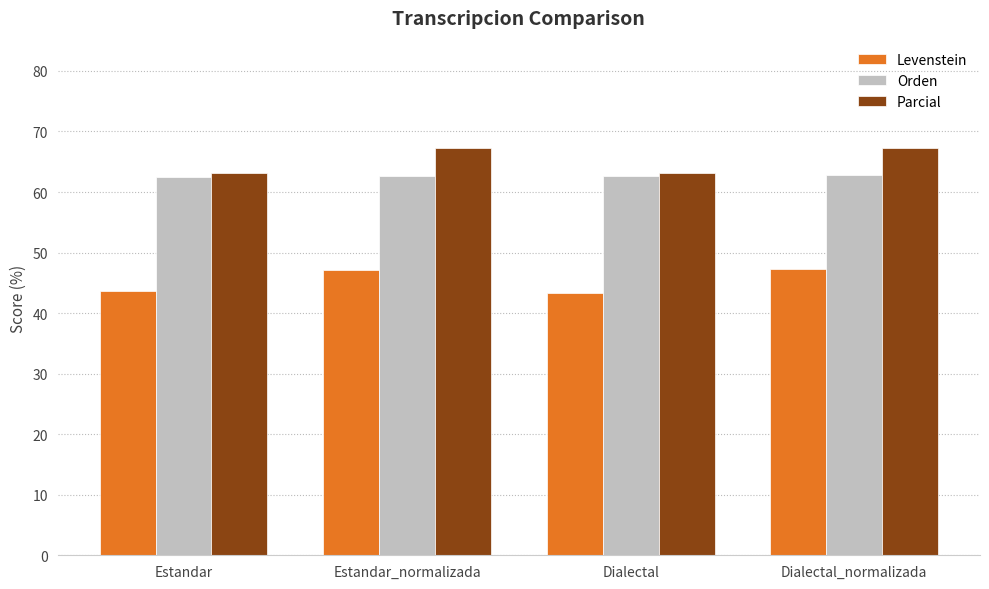

What is the difference between the Levenstein values at Dialectal and Estandar_normalizada?

3.8